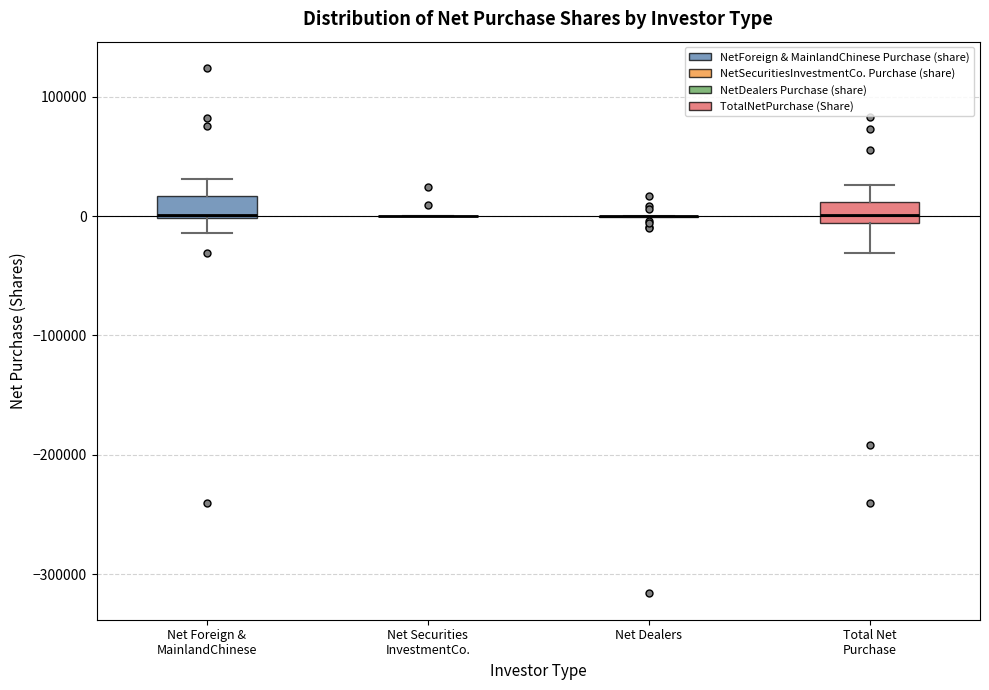

Reading left to right, read every box against the y-axis: the position of its median line, the range the box covers, and the ends of its whiskers. The values are not printed on the chart, so give them approximately, as read against the axis.

Net Foreign & MainlandChinese: median 0, box 0 to 20000, whiskers -10000 to 30000
Net Securities InvestmentCo.: box collapsed to a line at 0, whiskers 0 to 0
Net Dealers: box collapsed to a line at 0, whiskers 0 to 0
Total Net Purchase: median 0, box -10000 to 10000, whiskers -30000 to 30000